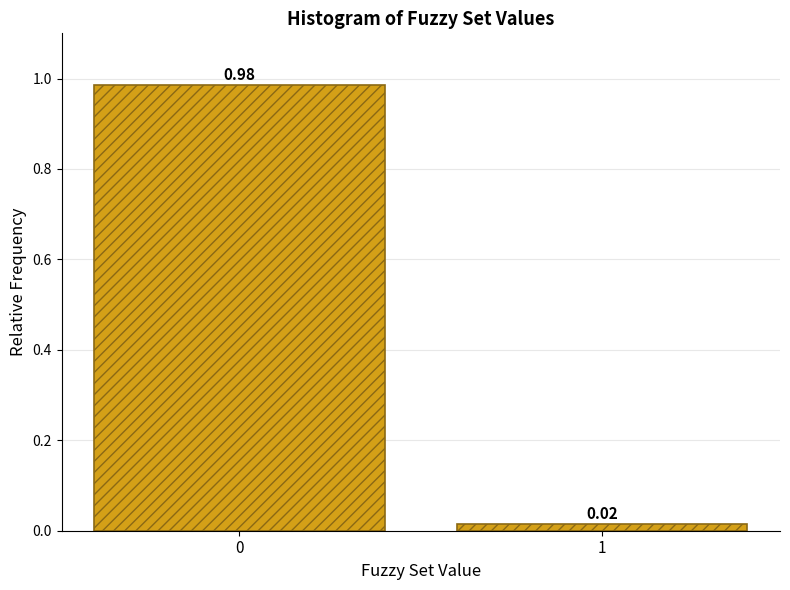

What is the average value?

0.5